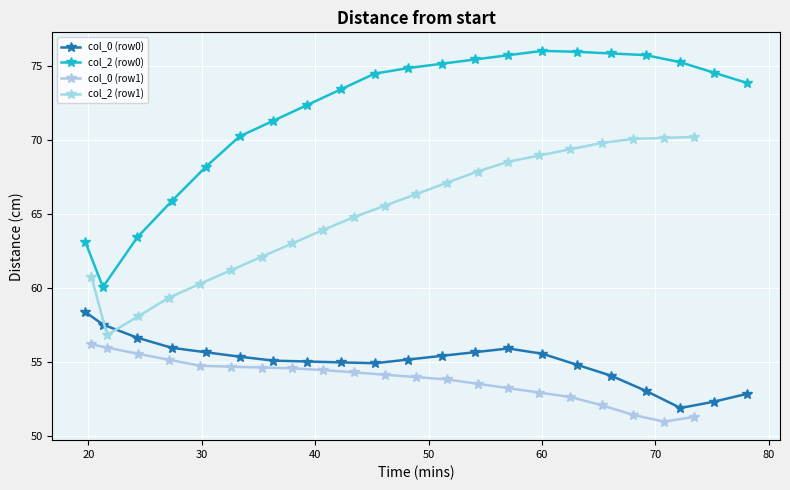

What is the highest value of the col_2 (row0) series?

76.0